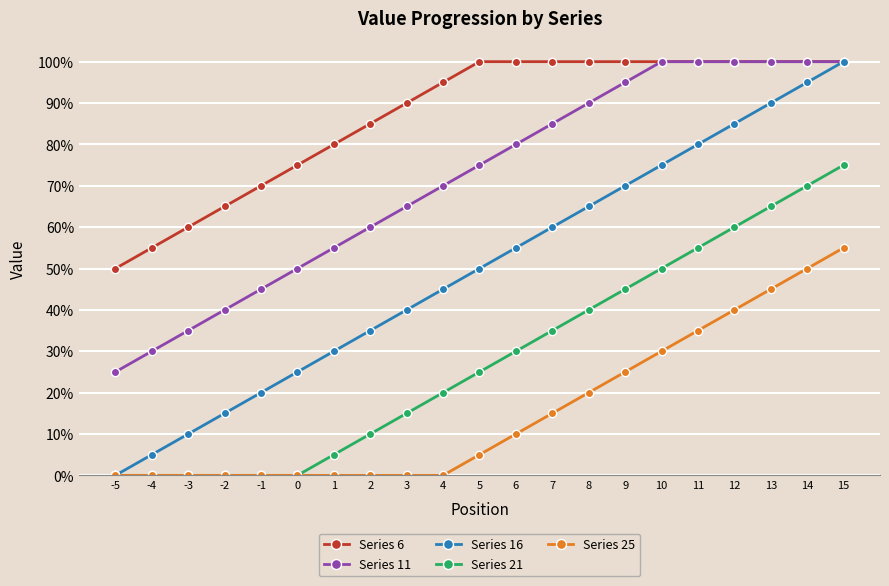

Is this an area chart (filled region under the line)?

No